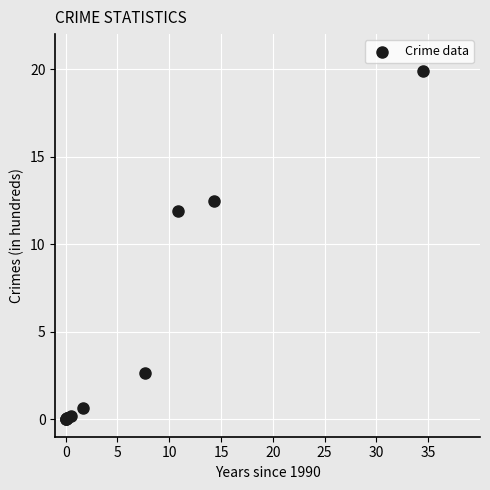

What Y value in the scatter plot is closest to 9?

11.9